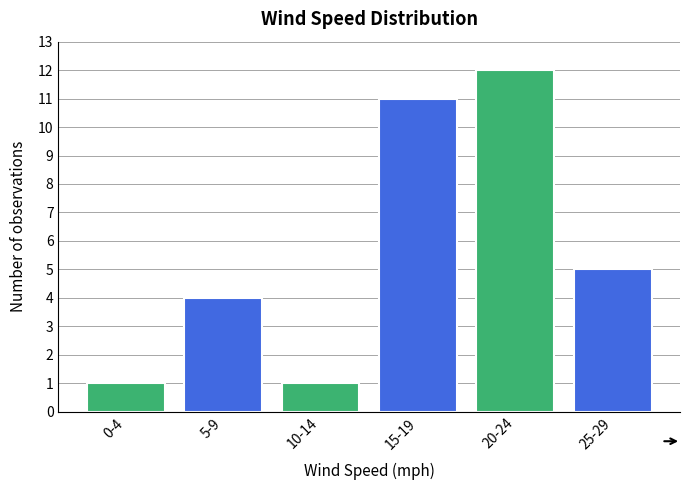

Reading left to right, transcribe all the data shown in this chart.

1	4	1	11	12	5